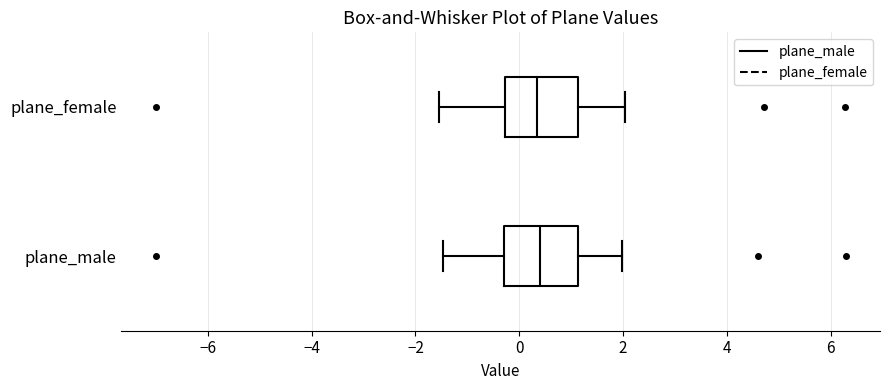

Reading bottom to top, transcribe this box plot: for each box, give where its median line is, the range the box spans, and where its two whiskers end, as read against the x-axis. The values are not printed on the chart, so give them approximately, as read against the axis.

plane_male: median 0.4, box -0.2 to 1.2, whiskers -1.4 to 2.0
plane_female: median 0.4, box -0.2 to 1.2, whiskers -1.6 to 2.0